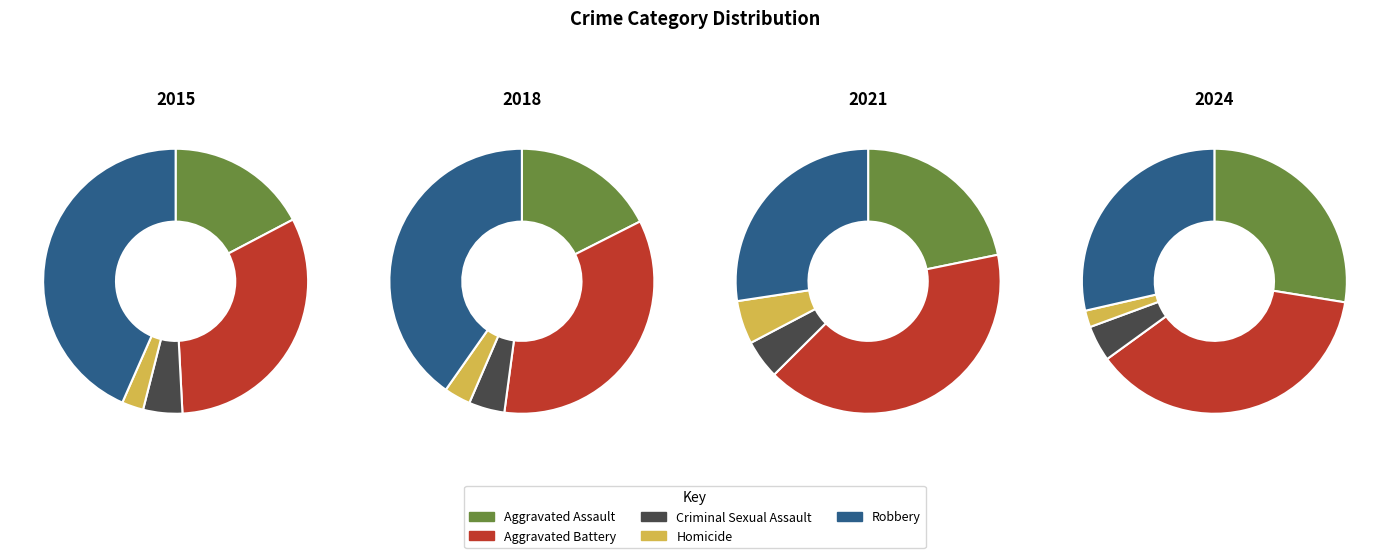

Which series has the widest spread of values?

Robbery